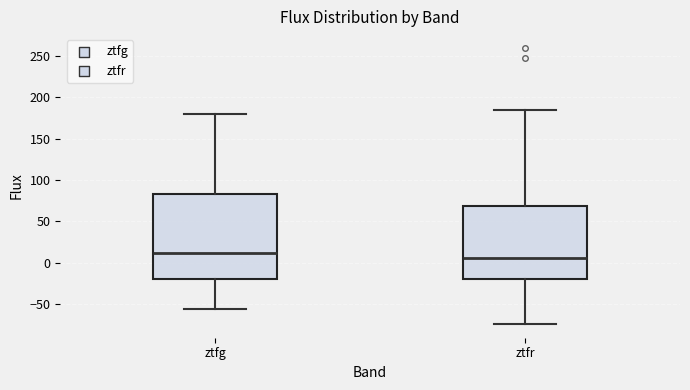

Reading left to right, transcribe this box plot: for each box, give where its median line is, the range the box spans, and where its two whiskers end, as read against the y-axis. The values are not printed on the chart, so give them approximately, as read against the axis.

ztfg: median 10, box -20 to 80, whiskers -55 to 180
ztfr: median 5, box -20 to 70, whiskers -75 to 185